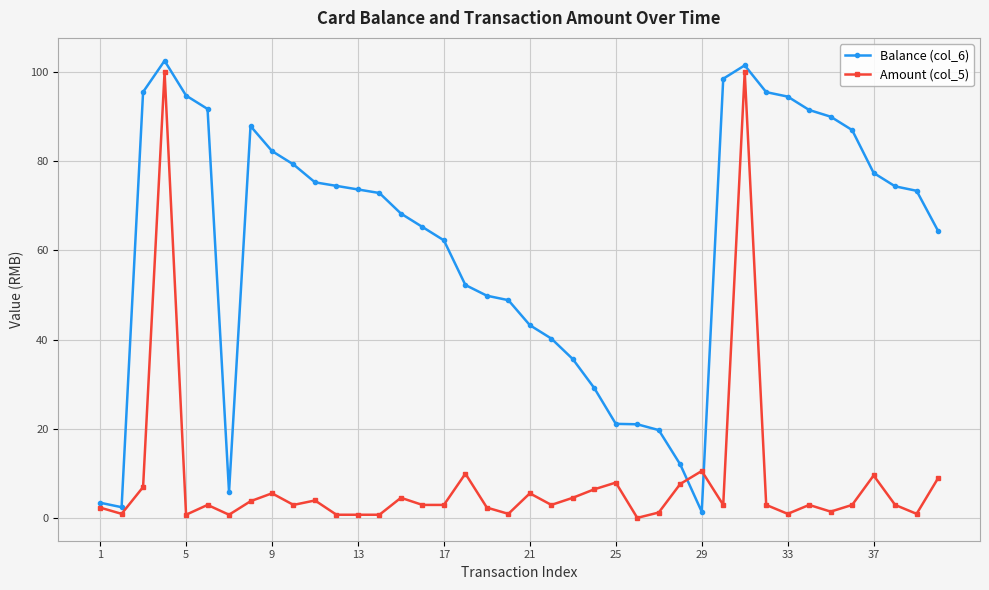

Rank the series by their average value, from highest to lowest.

Balance (col_6), Amount (col_5)